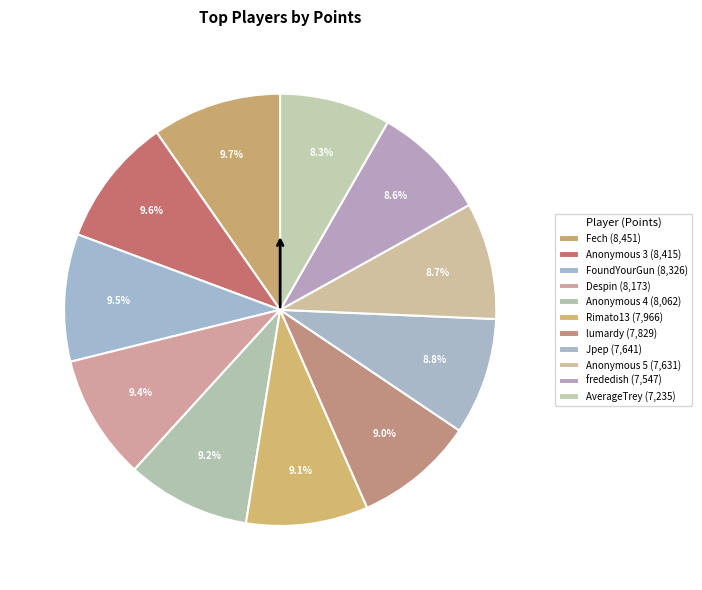

How many segments does this pie chart have?

11